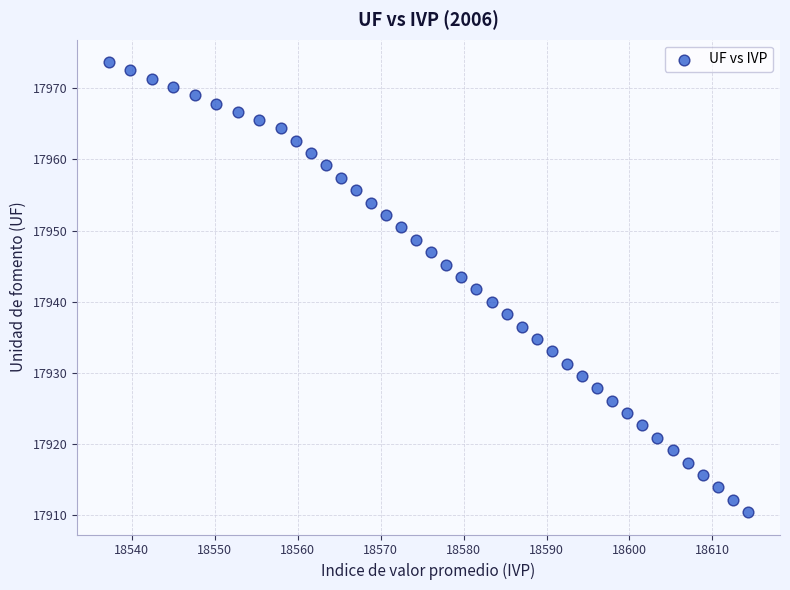

What is the range of X values (max minus min)?

77.0